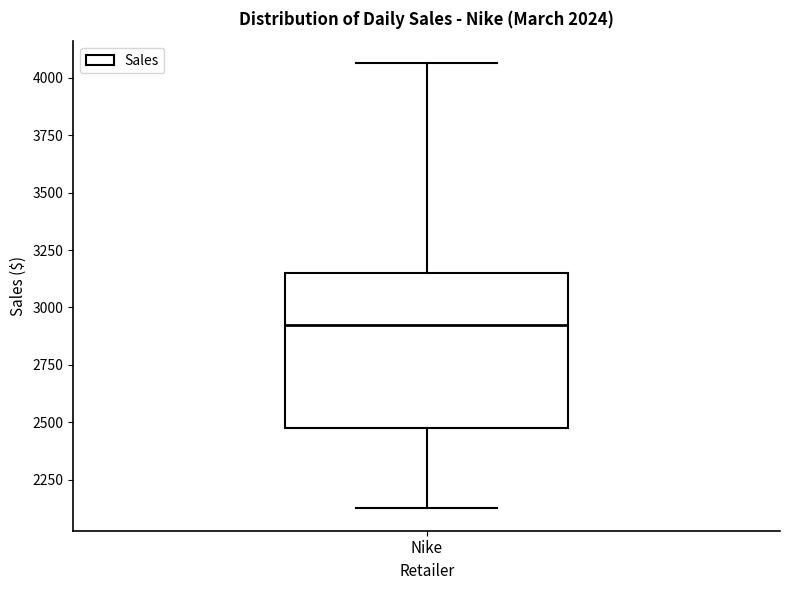

Read this box plot against the y-axis: the position of the median line, the range covered by the box, and the ends of both whiskers. The values are not printed on the chart, so give them approximately, as read against the axis.

median 2950, box 2500 to 3150, whiskers 2150 to 4050